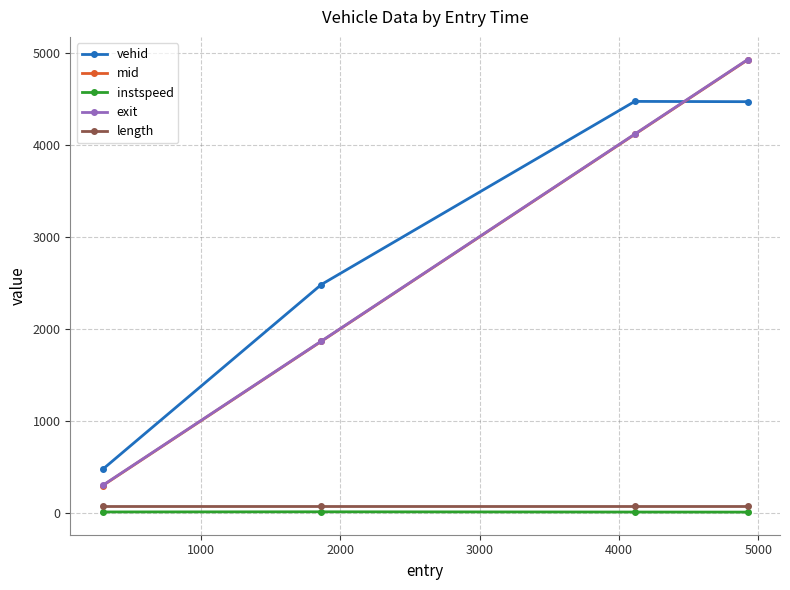

What is the value of the mid point at the 2nd from the left?

1867.7